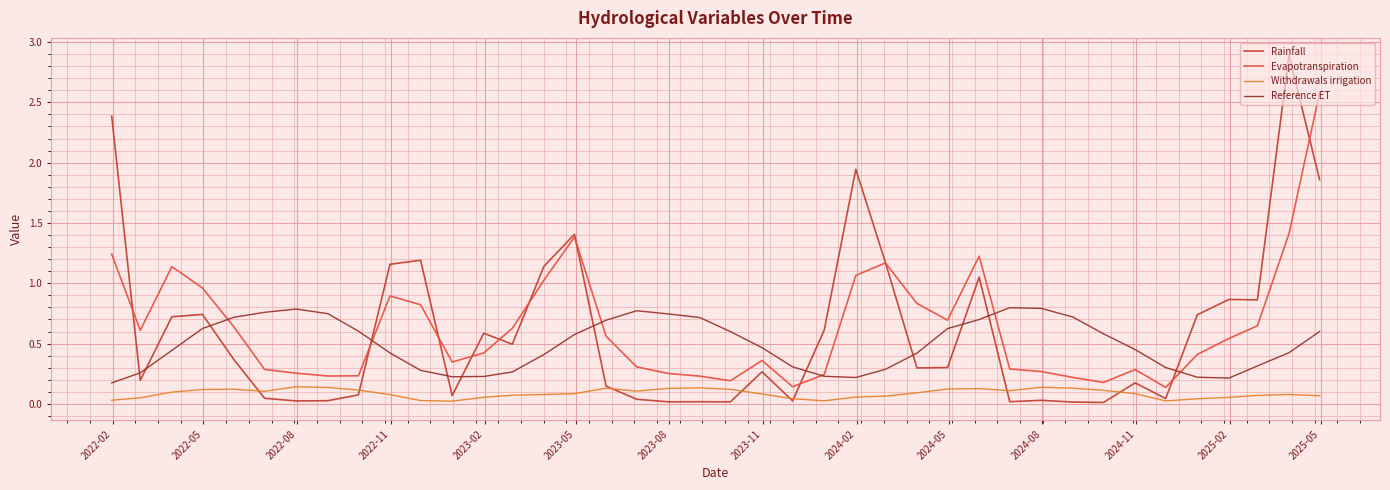

Rank the series by their maximum value, from lowest to highest.

Withdrawals irrigation, Reference ET, Evapotranspiration, Rainfall